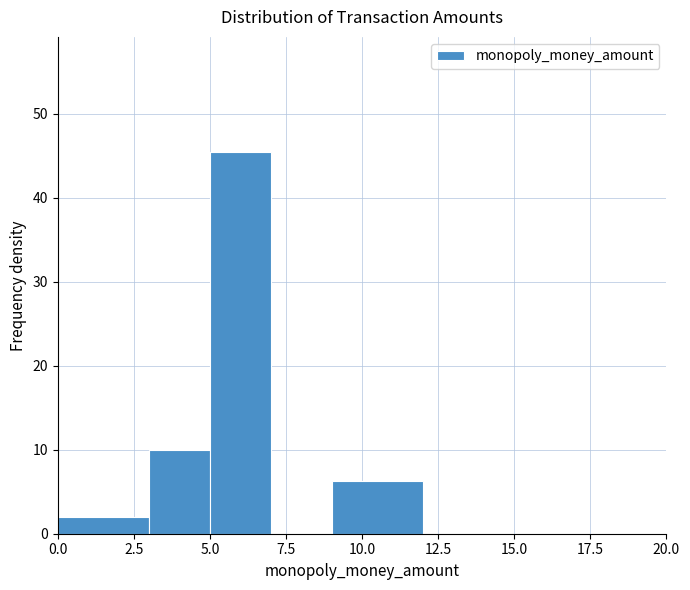

Over which range of the x-axis is the bar tallest?

5 to 7